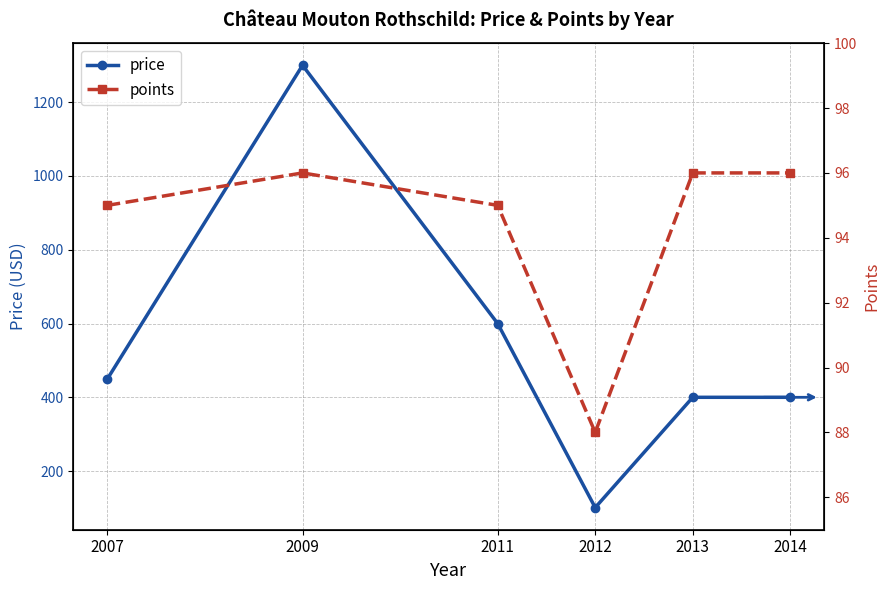

Rank the series by their maximum value, from lowest to highest.

points, price